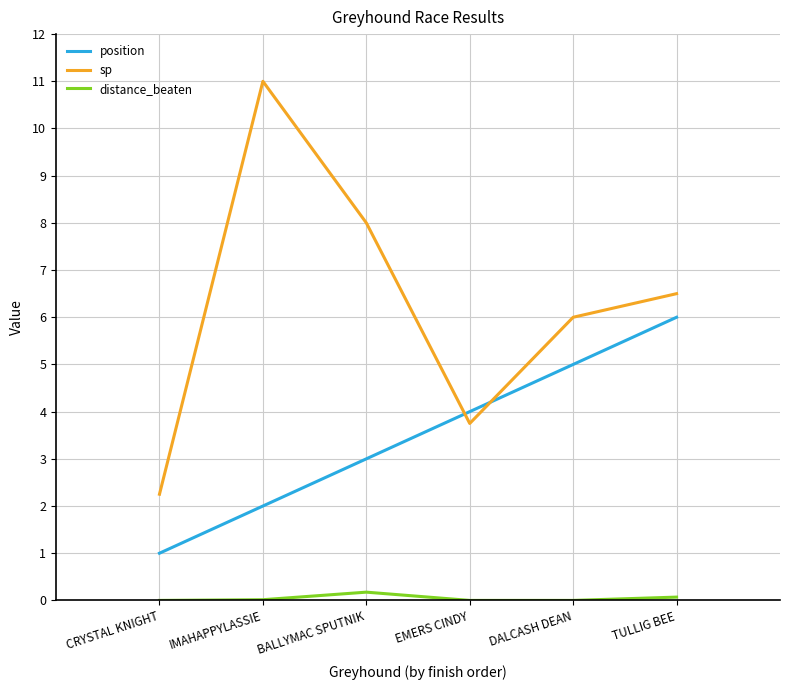

True or false: distance_beaten and sp intersect in this chart.

False